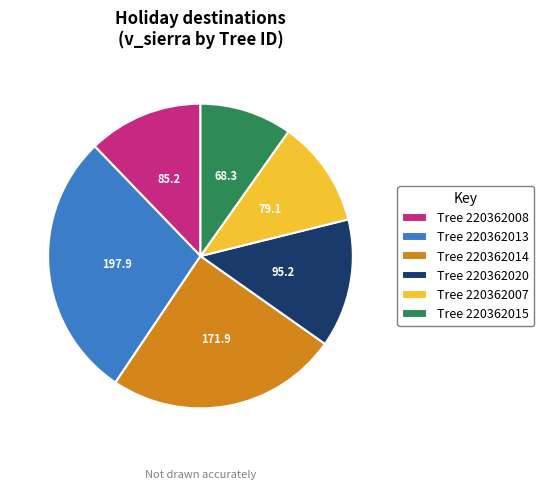

How many segments does this pie chart have?

6